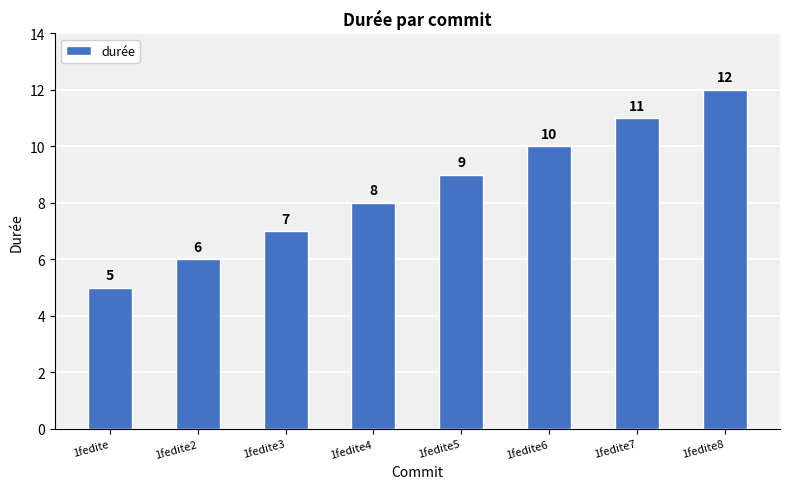

Read the value at 1fedite7.

11